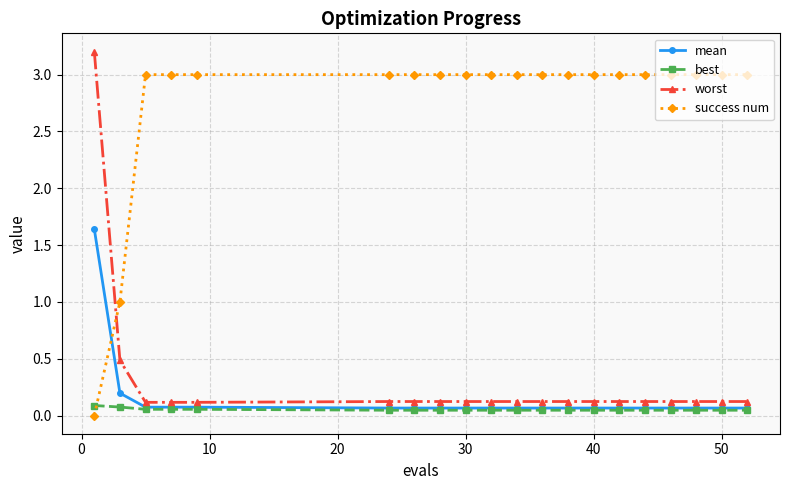

What is the value of the success num point at the 20th from the left?

3.0